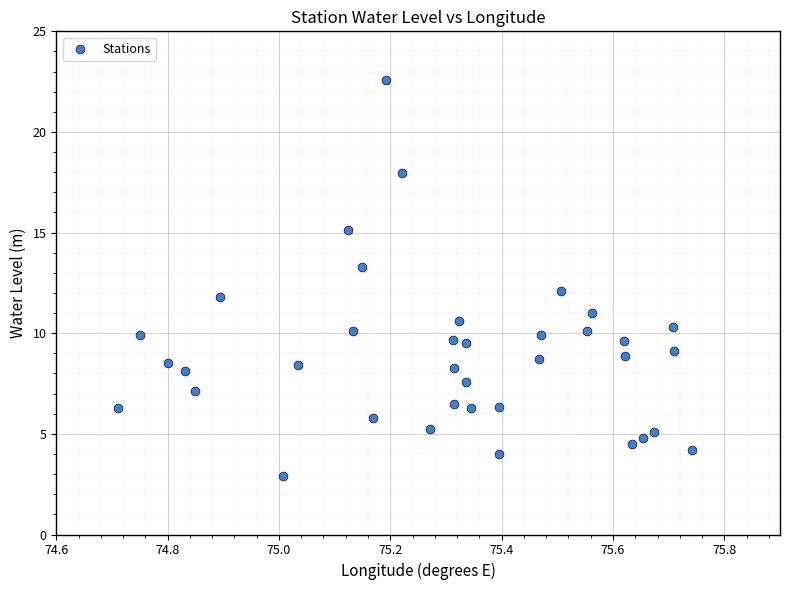

What is the range of X values (max minus min)?

1.0